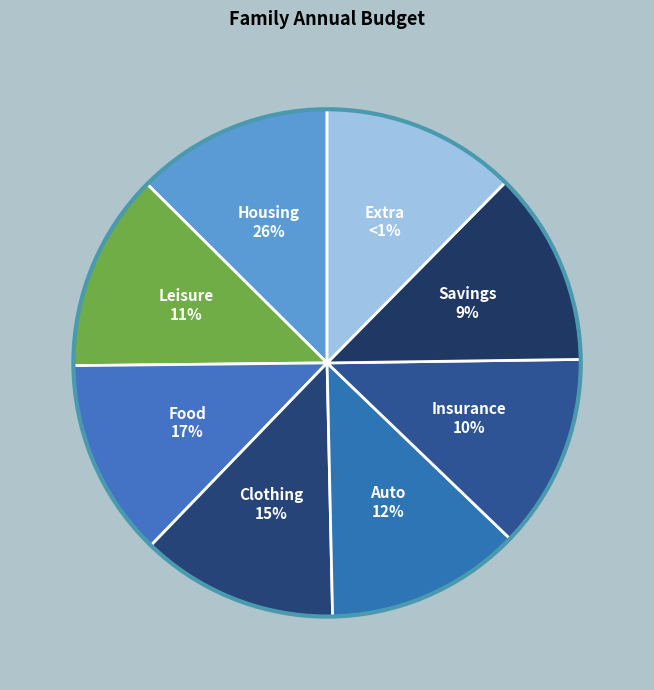

True or false: Row 8 accounts for 12% of the total.

True